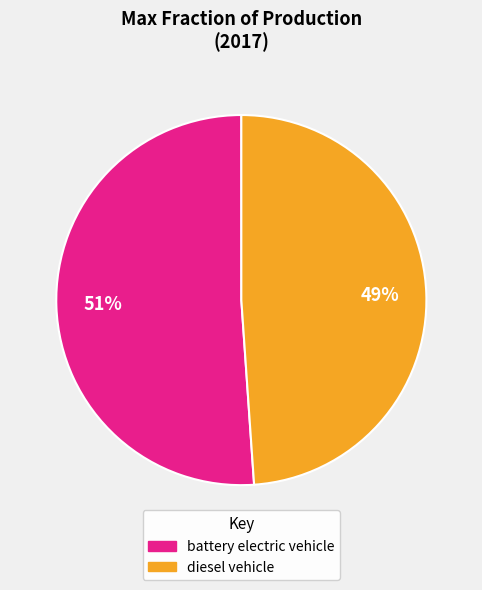

Which slice is the largest?

battery electric vehicle